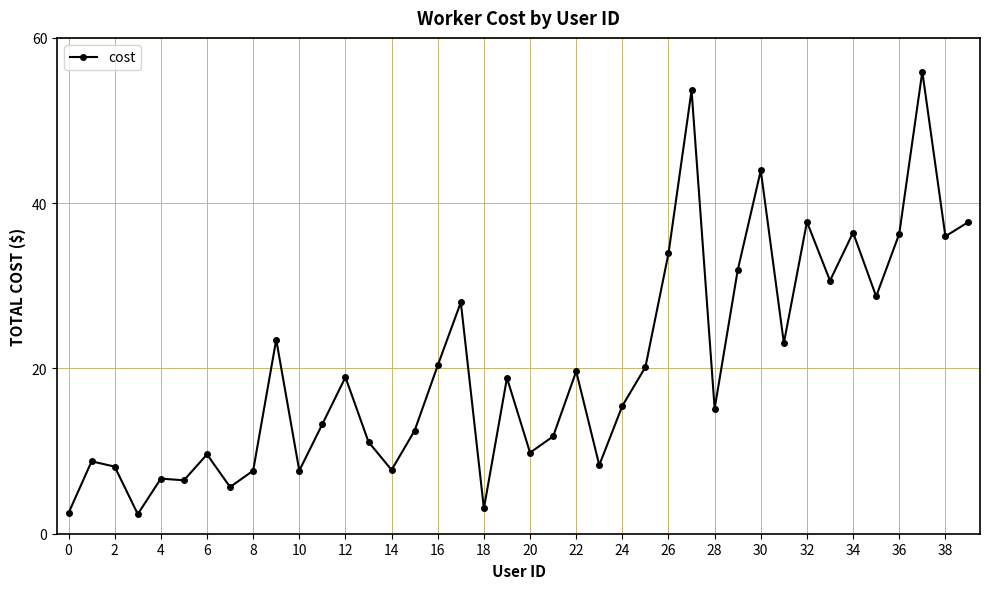

What is the maximum value shown in the chart?

55.9